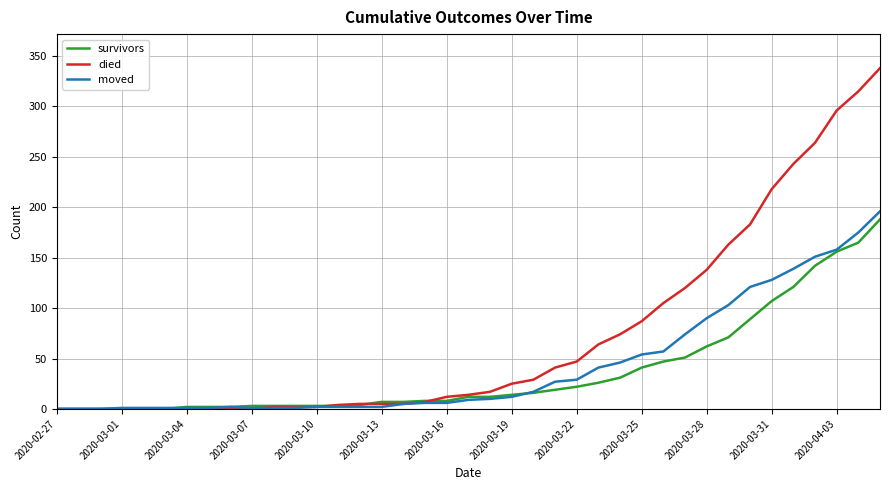

Which series has the largest total across all categories?

died